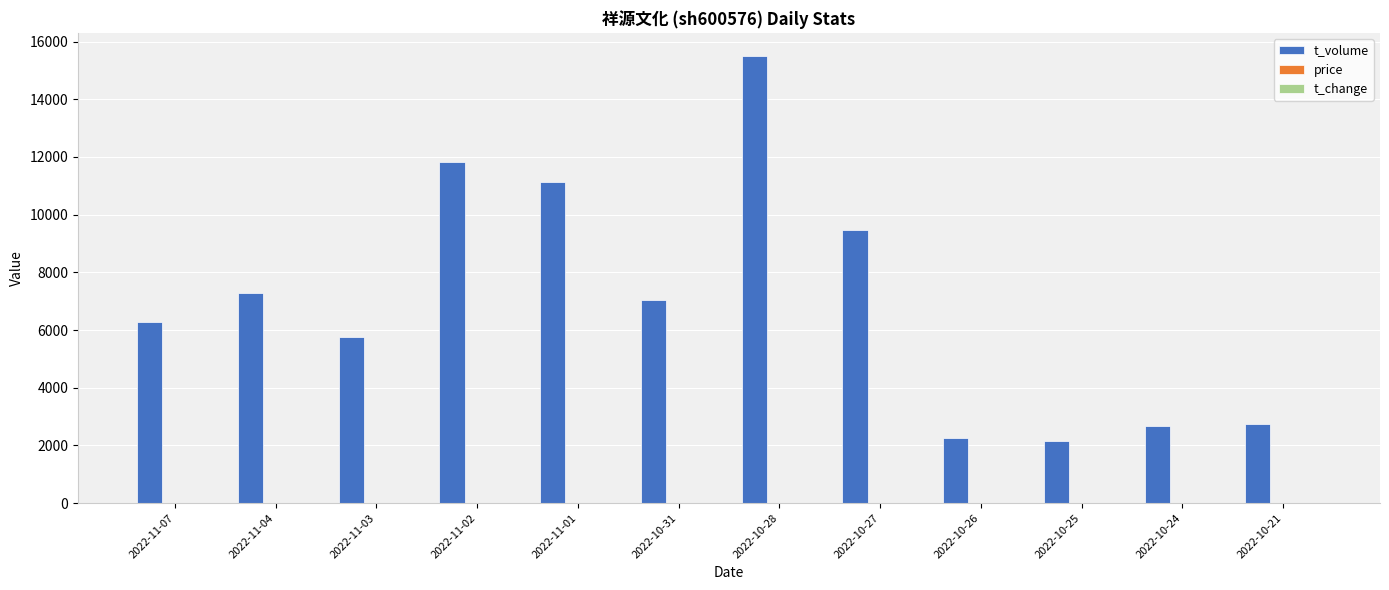

What is the highest value of the t_volume series?

15519.0